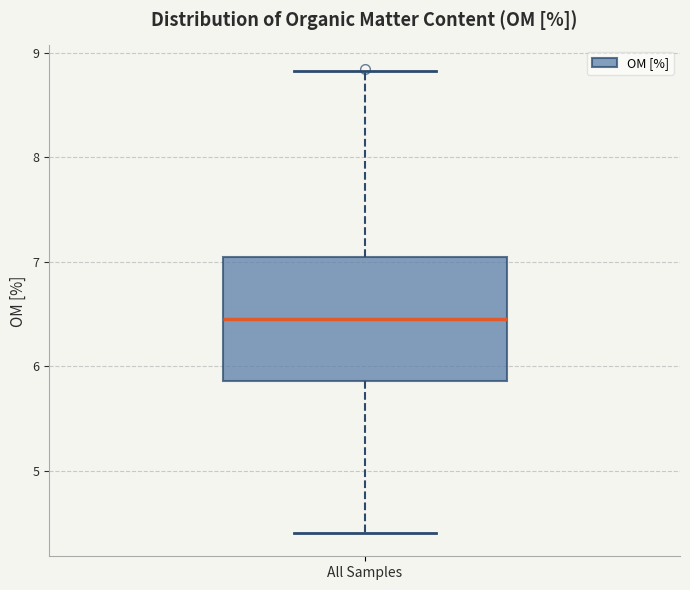

Transcribe this box plot: give where the median line is, the range the box spans, and where the two whiskers end, as read against the y-axis. The values are not printed on the chart, so give them approximately, as read against the axis.

median 6.5, box 5.9 to 7.0, whiskers 4.4 to 8.8